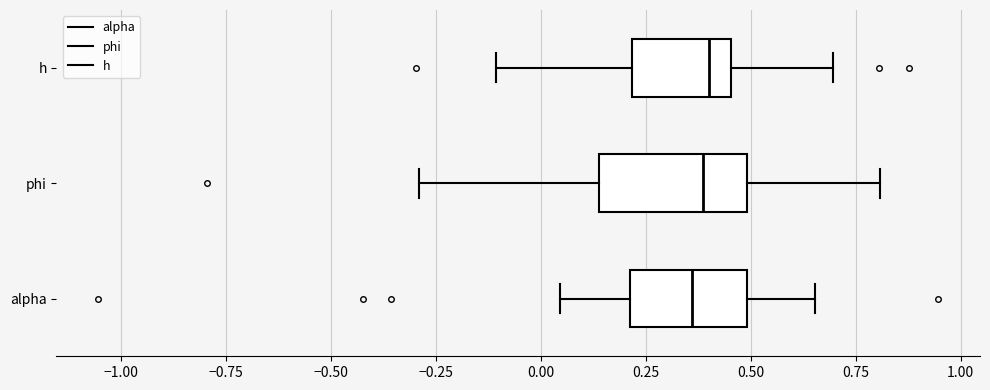

Reading bottom to top, read every box against the x-axis: the position of its median line, the range the box covers, and the ends of its whiskers. The values are not printed on the chart, so give them approximately, as read against the axis.

alpha: median 0.35, box 0.20 to 0.50, whiskers 0.05 to 0.65
phi: median 0.40, box 0.15 to 0.50, whiskers -0.30 to 0.80
h: median 0.40, box 0.20 to 0.45, whiskers -0.10 to 0.70